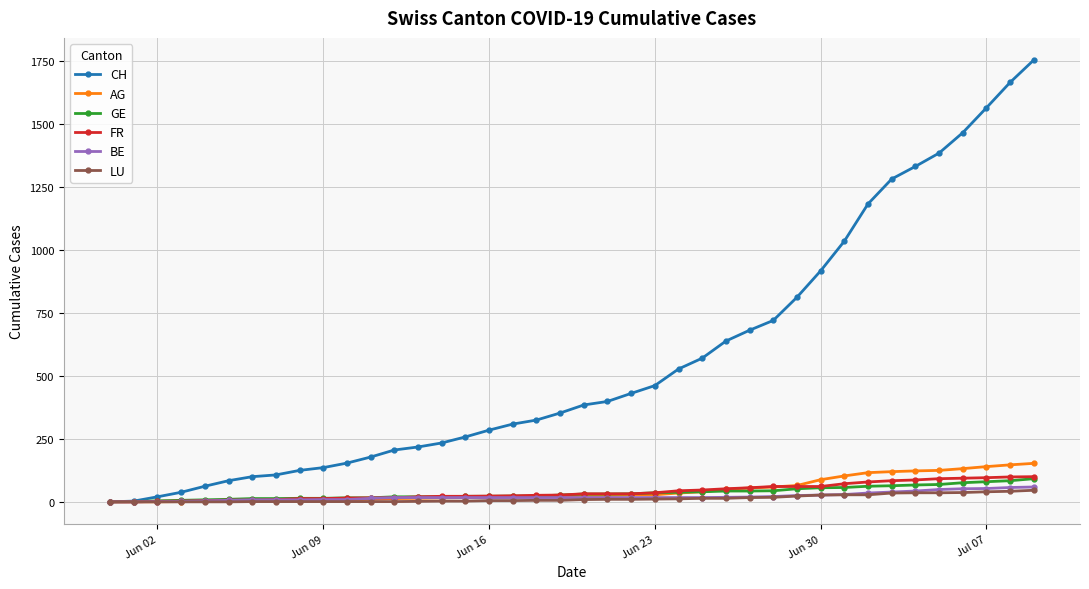

Which series has the largest total across all categories?

CH